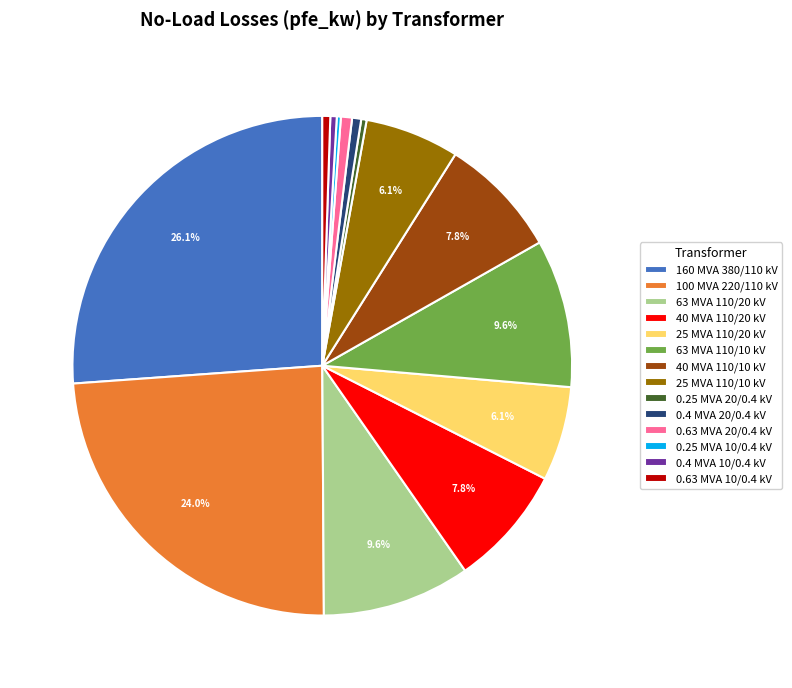

Between 0.63 MVA 20/0.4 kV and 40 MVA 110/10 kV, which is larger?

40 MVA 110/10 kV